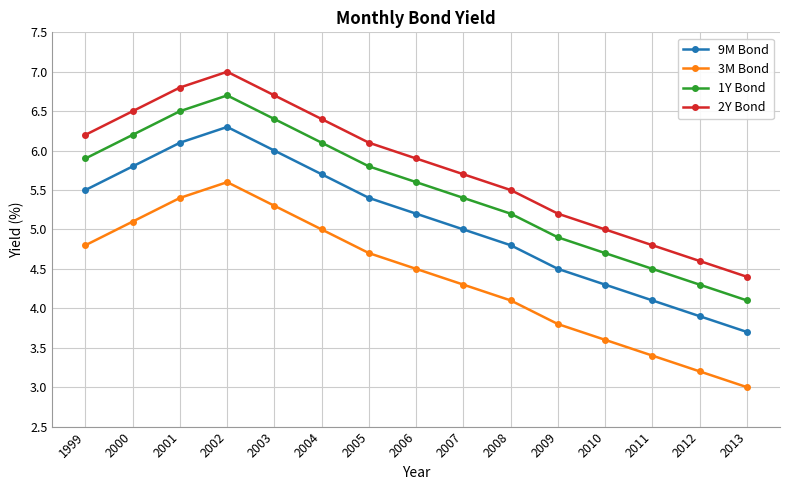

Reading left to right, list all the values displayed in this chart.

9M Bond: 1999=5.5	2000=5.8	2001=6.1	2002=6.3	2003=6.0	2004=5.7	2005=5.4	2006=5.2	2007=5.0	2008=4.8	2009=4.5	2010=4.3	2011=4.1	2012=3.9	2013=3.7
3M Bond: 1999=4.8	2000=5.1	2001=5.4	2002=5.6	2003=5.3	2004=5.0	2005=4.7	2006=4.5	2007=4.3	2008=4.1	2009=3.8	2010=3.6	2011=3.4	2012=3.2	2013=3.0
1Y Bond: 1999=5.9	2000=6.2	2001=6.5	2002=6.7	2003=6.4	2004=6.1	2005=5.8	2006=5.6	2007=5.4	2008=5.2	2009=4.9	2010=4.7	2011=4.5	2012=4.3	2013=4.1
2Y Bond: 1999=6.2	2000=6.5	2001=6.8	2002=7.0	2003=6.7	2004=6.4	2005=6.1	2006=5.9	2007=5.7	2008=5.5	2009=5.2	2010=5.0	2011=4.8	2012=4.6	2013=4.4